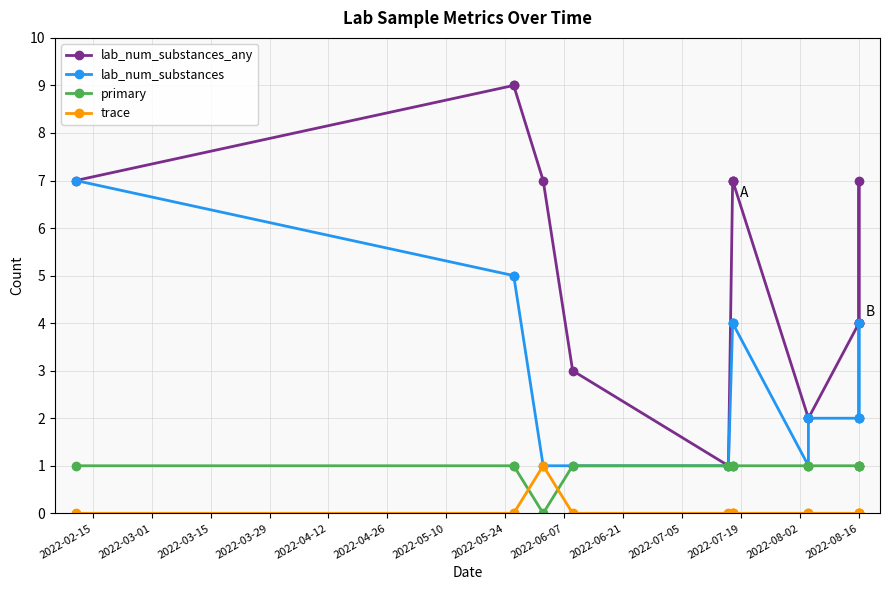

What position from the right is 2022-05-10?

9